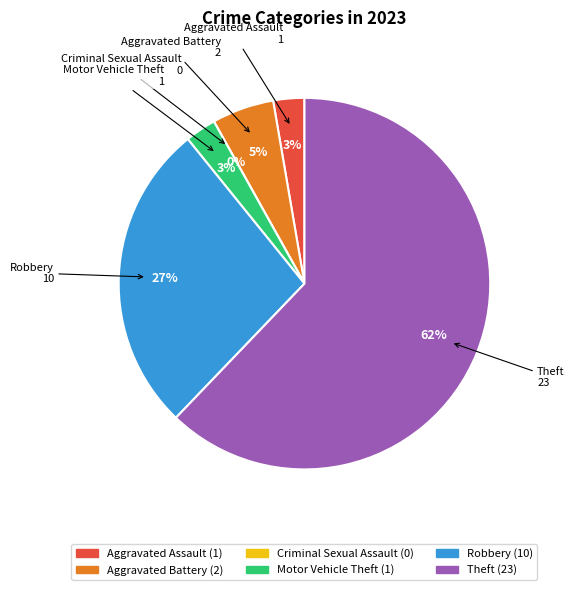

How many slices are in this pie chart?

6